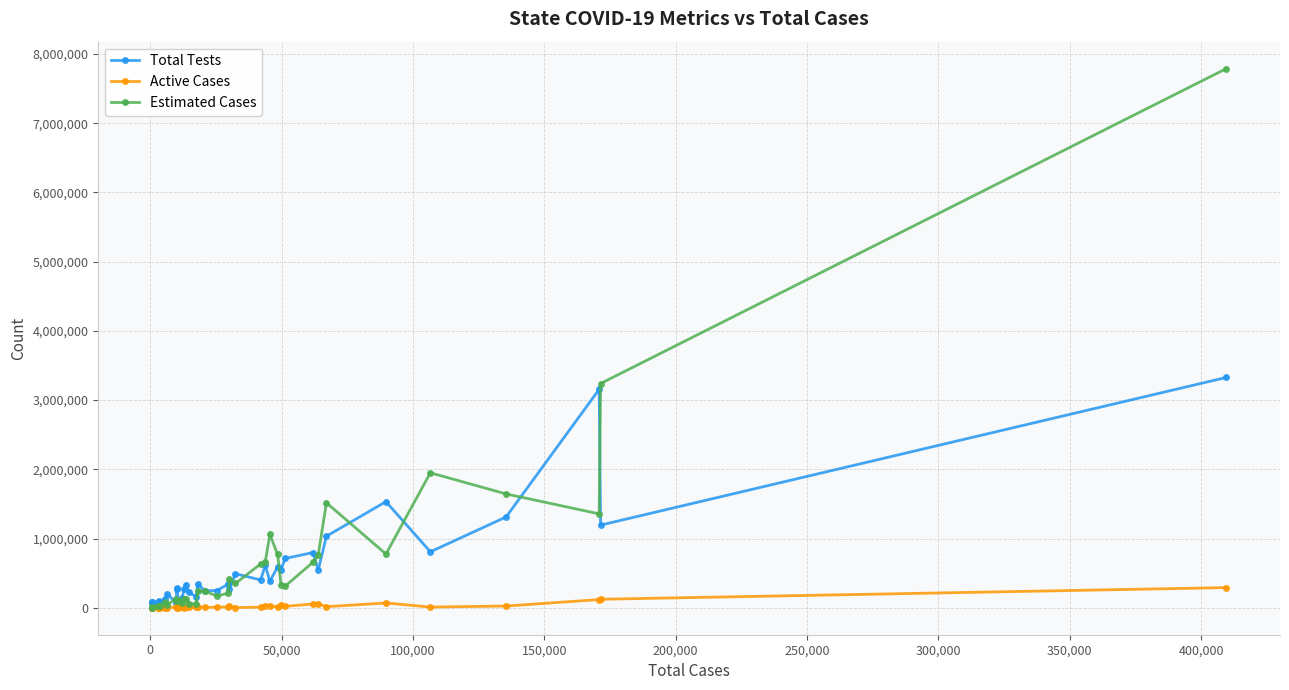

How many categories are shown in the chart?

38